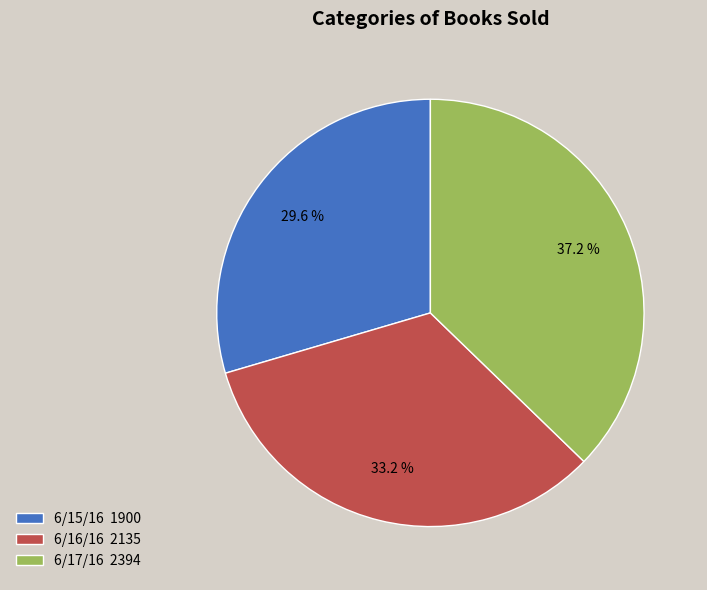

Does 6/16/16 account for over 50% of the chart?

No